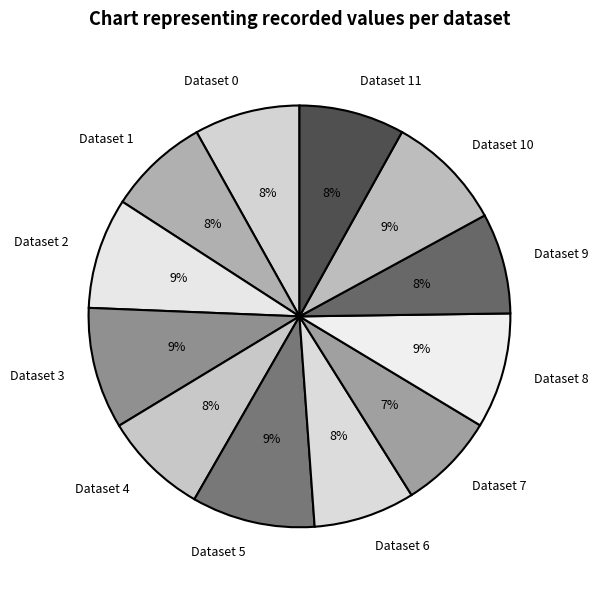

To the nearest percent, what is the average slice percentage?

8%